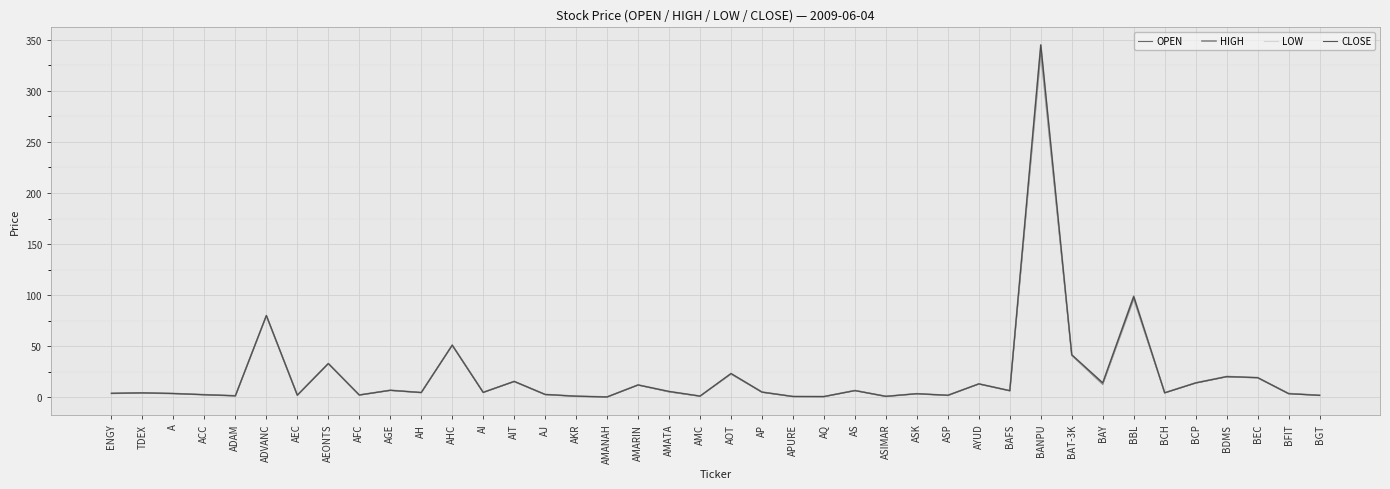

What is the highest value of the CLOSE series?

345.0